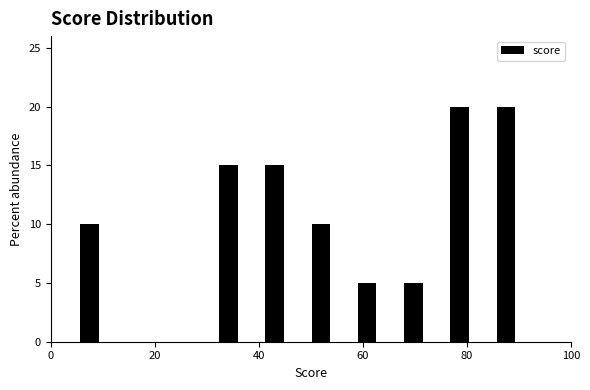

Reading left to right, list every bar in this chart as the range it spans on the x-axis followed by its height. Neither the bar edges nor the heights are printed on the chart, so give them approximately, as read against the axes.

4 to 12: 10
12 to 20: 0
20 to 30: 0
30 to 38: 15
38 to 48: 15
48 to 56: 10
56 to 66: 5
66 to 74: 5
74 to 84: 20
84 to 92: 20